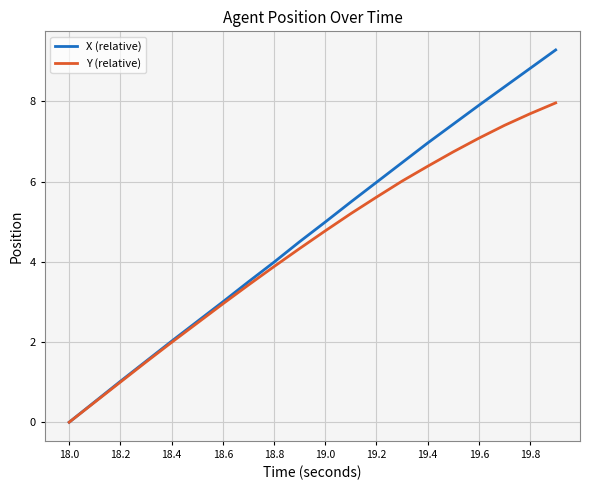

What is the greatest value displayed?

9.3